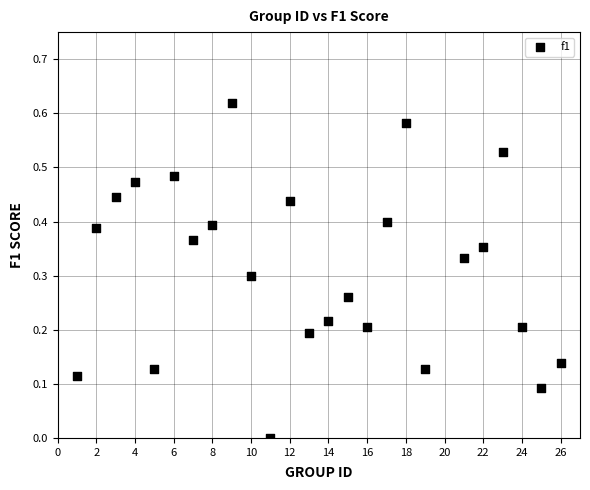

What is the range of X values (max minus min)?

25.0